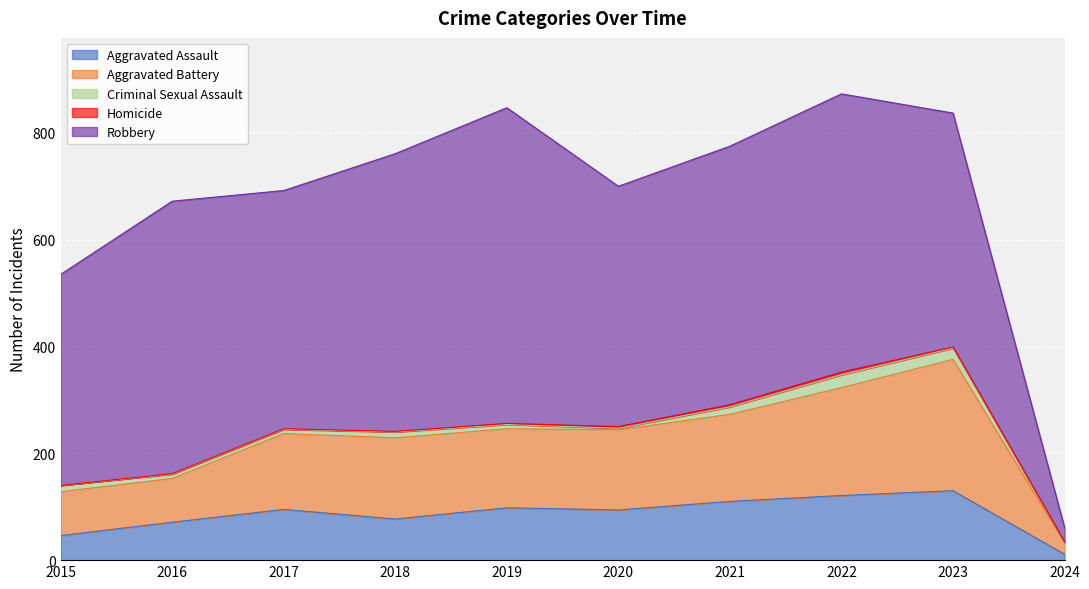

Reading left to right, transcribe all the data shown in this chart.

Aggravated Assault: 2015=46	2016=71	2017=95	2018=77	2019=98	2020=94	2021=110	2022=121	2023=130	2024=11
Aggravated Battery: 2015=82	2016=82	2017=142	2018=152	2019=148	2020=150	2021=163	2022=202	2023=246	2024=21
Criminal Sexual Assault: 2015=12	2016=8	2017=8	2018=11	2019=8	2020=3	2021=14	2022=24	2023=21	2024=1
Homicide: 2015=0	2016=1	2017=1	2018=1	2019=2	2020=3	2021=4	2022=5	2023=2	2024=1
Robbery: 2015=395	2016=510	2017=446	2018=520	2019=591	2020=450	2021=484	2022=521	2023=438	2024=27